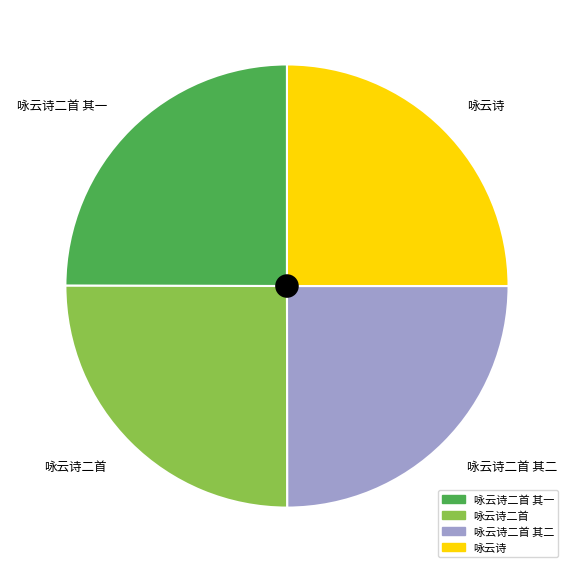

Is it true that 咏云诗二首 其二 is 35% of the pie?

False